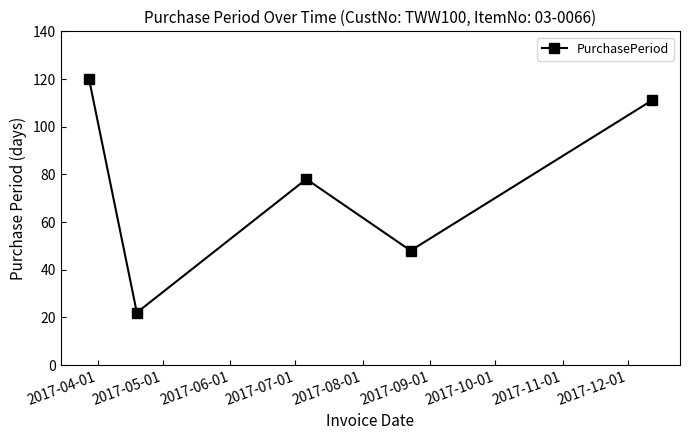

True or false: there are more than 2 points higher than both neighbors.

False